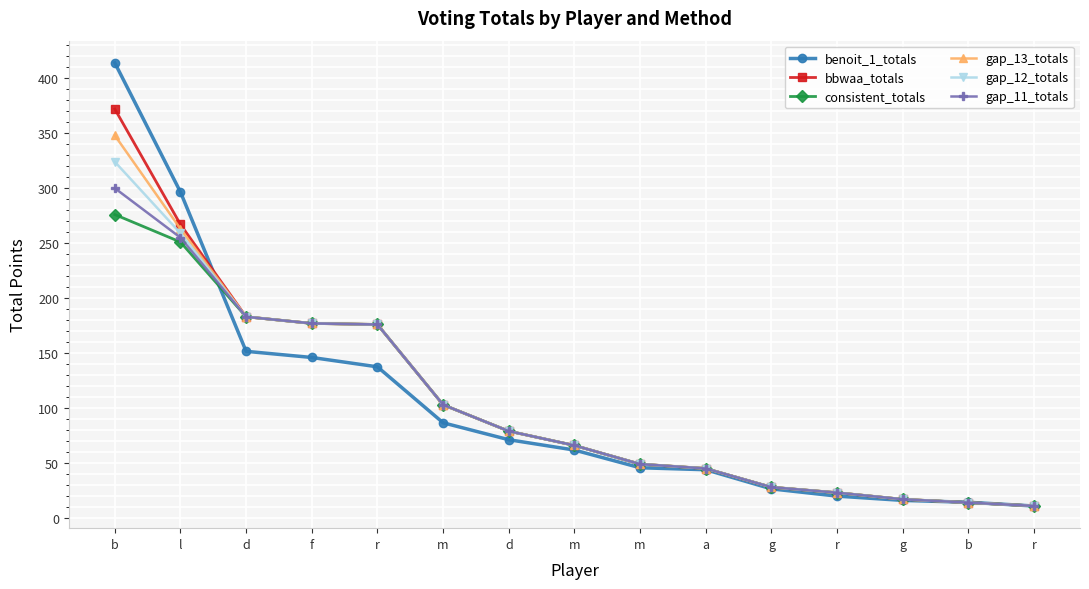

How many categories are shown in the chart?

15